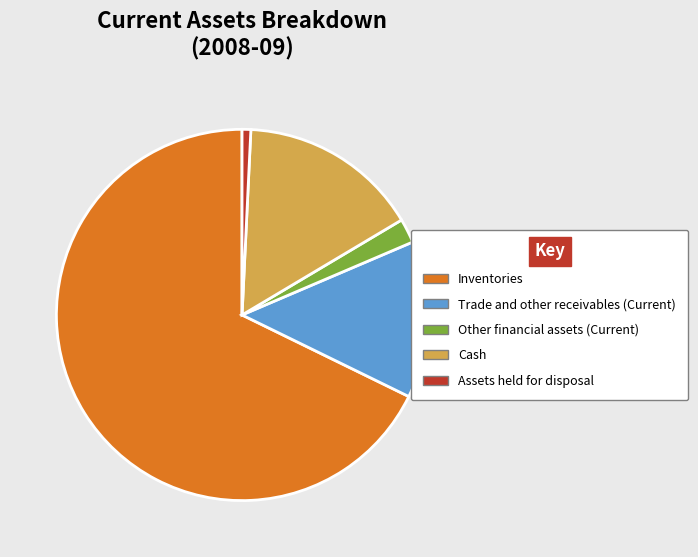

What is the smallest slice in the pie chart?

Assets held for disposal